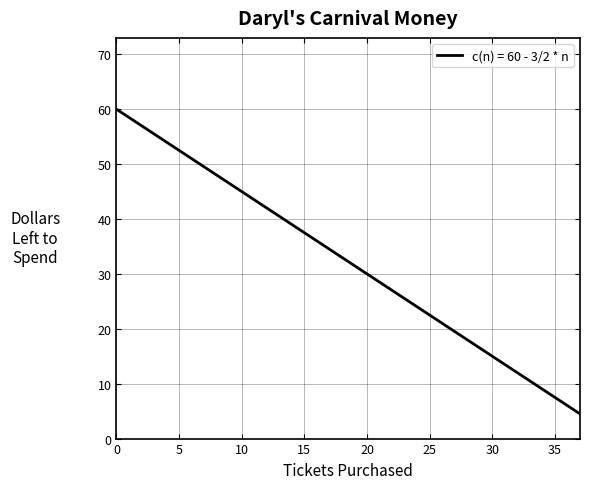

What is the maximum value shown in the chart?

60.0